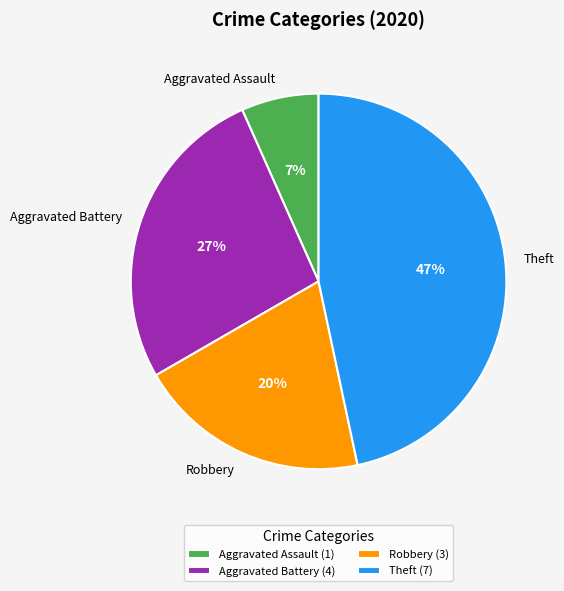

Which slice is the smallest?

Aggravated Assault